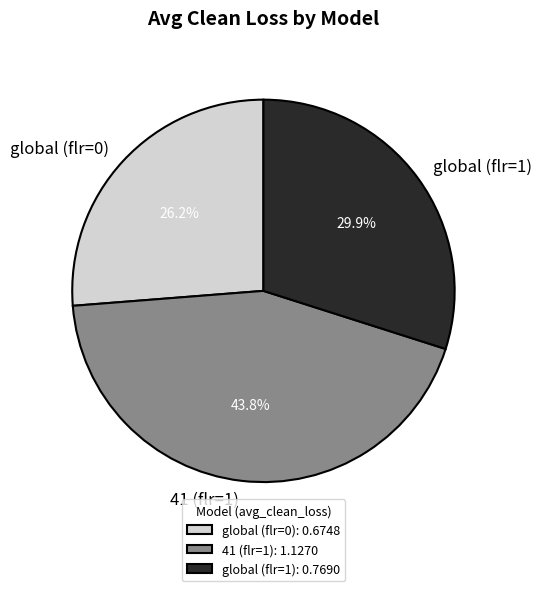

Which category has the smallest portion of the pie?

global (flr=0)